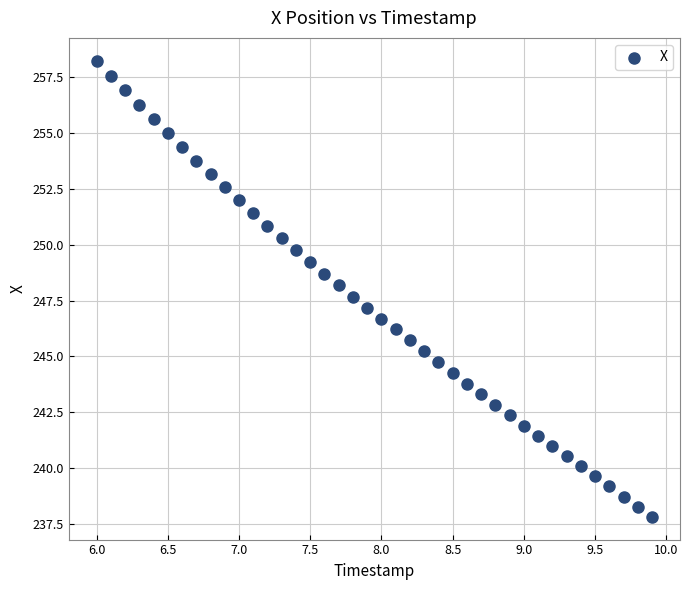

What is the range of X values (max minus min)?

3.9